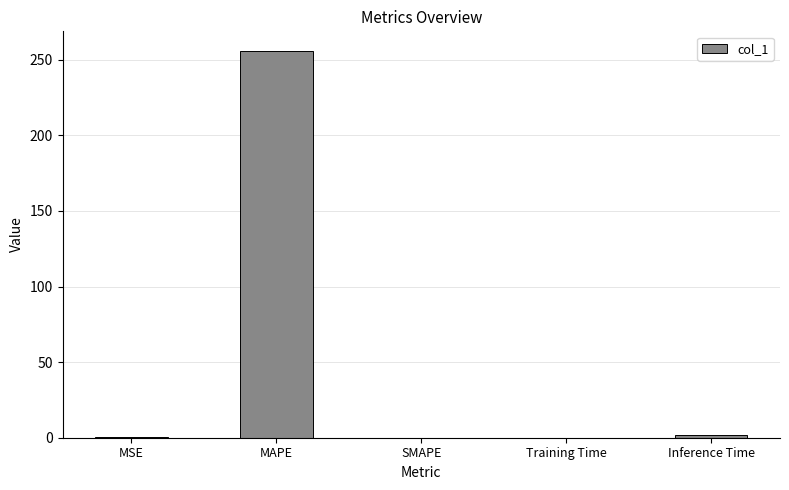

What is the approximate value at MSE?

0.2